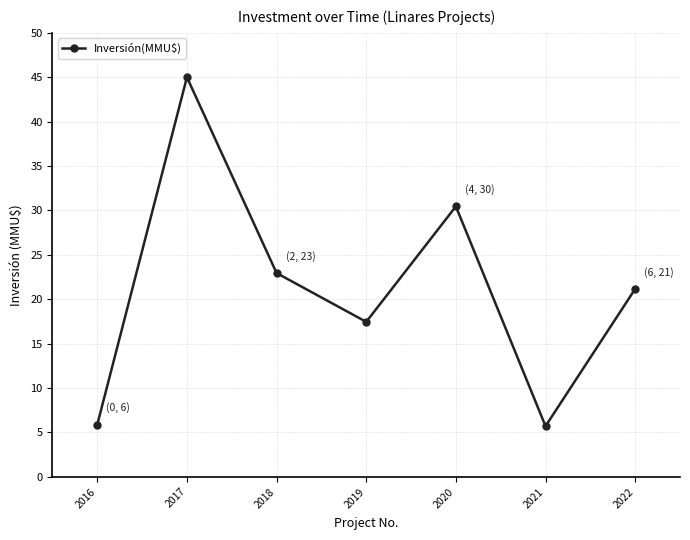

Where is the data nearest to the value 25?

2018